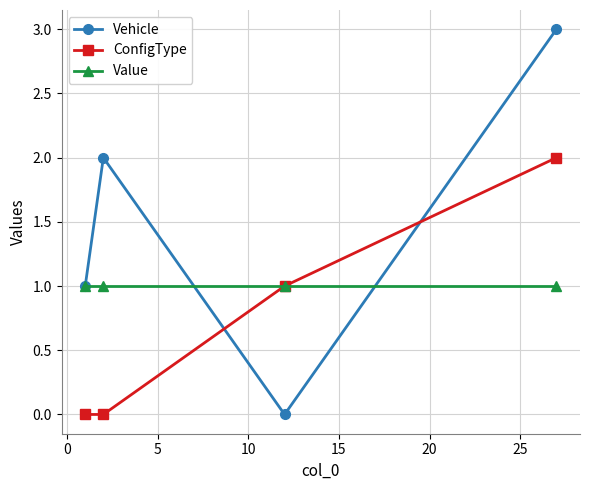

Reading left to right, what are all the values shown in this chart?

Vehicle: 1	2	0	3
ConfigType: 0	0	1	2
Value: 1	1	1	1